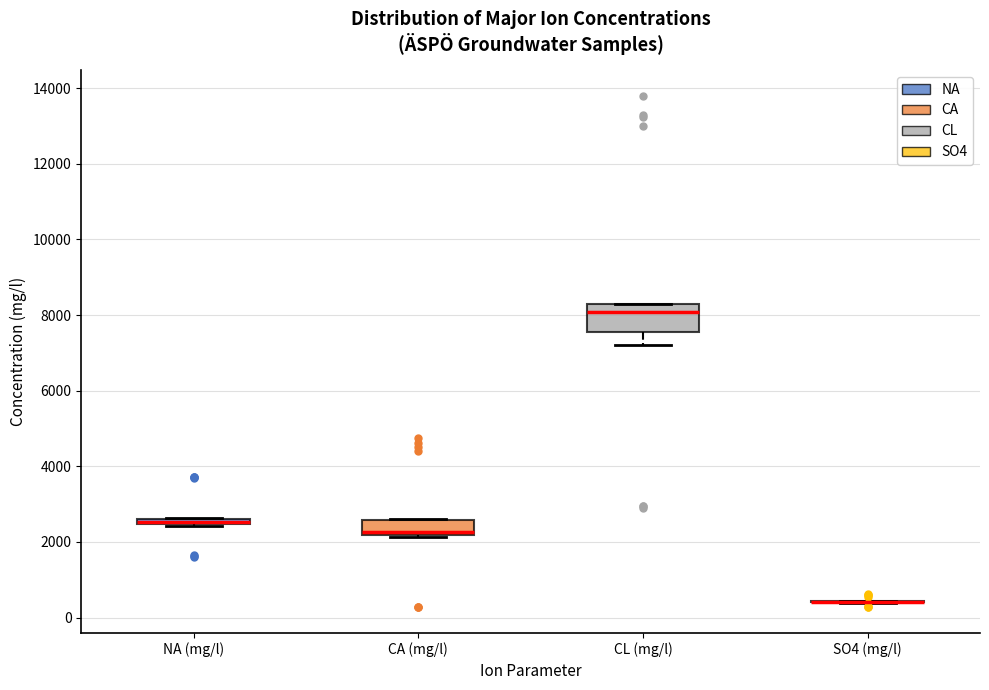

Which box is the tallest, from its lower edge to its upper edge?

CL (mg/l)